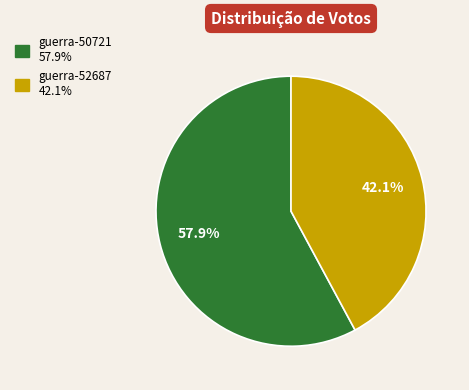

Combined, do guerra-50721 and guerra-52687 account for over 50%?

Yes